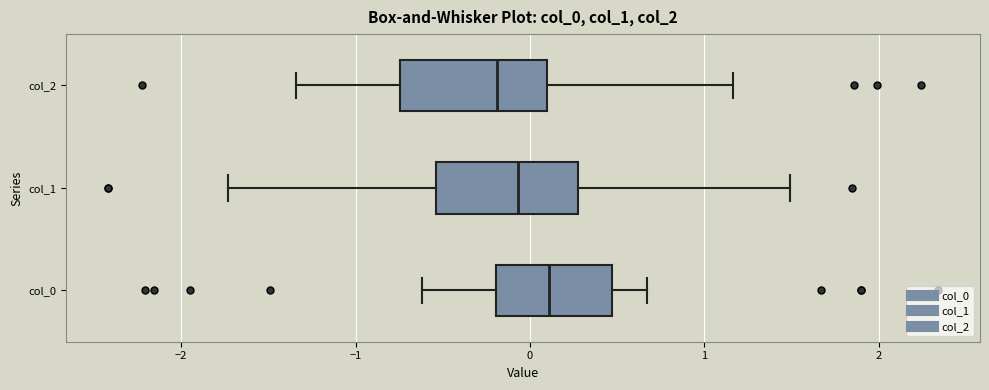

Which box has the furthest to the right median line?

col_0